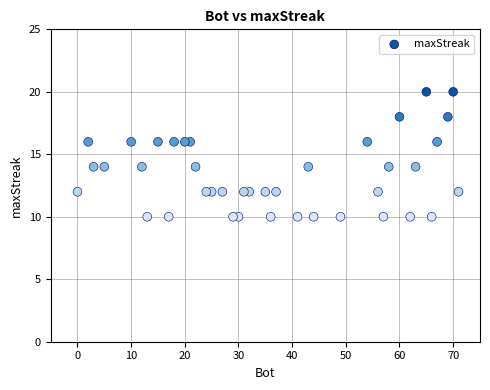

What is the range of Y values (max minus min)?

10